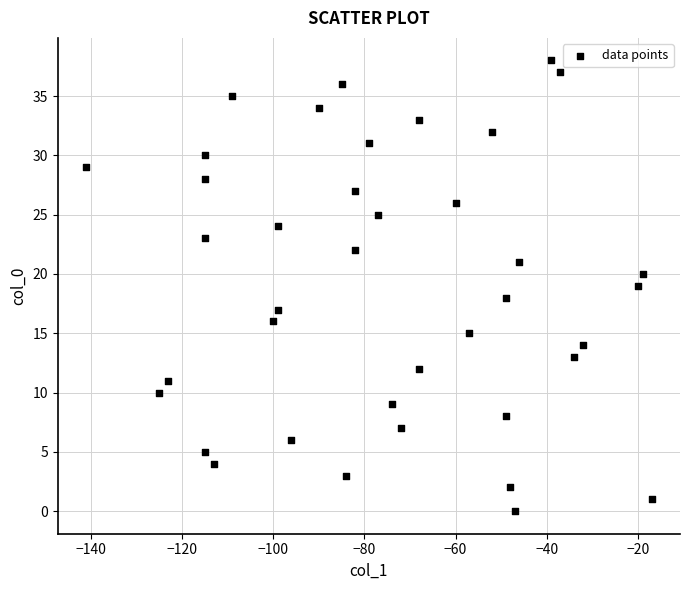

What is the range of Y values (max minus min)?

38